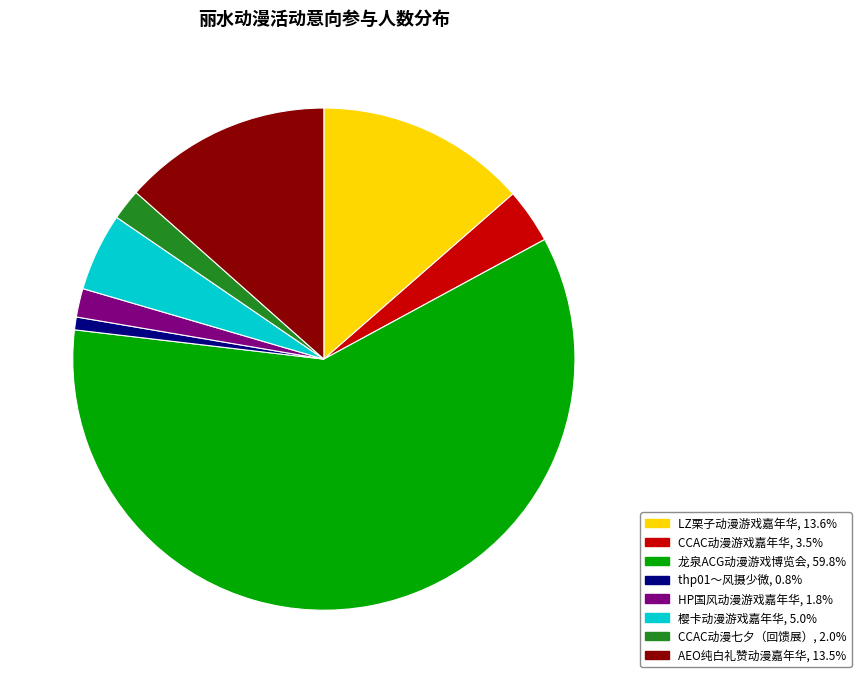

Does any single category account for the majority?

Yes